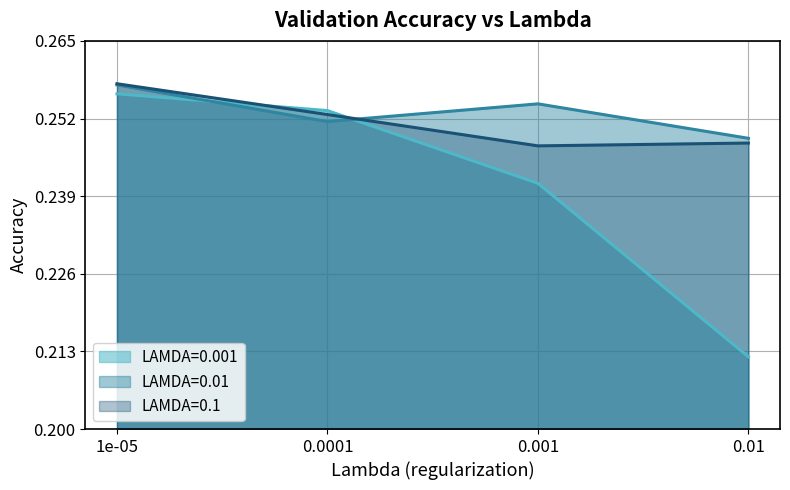

What is the sum of the LAMDA=0.001 values at 0.001 and 1e-05?

0.5